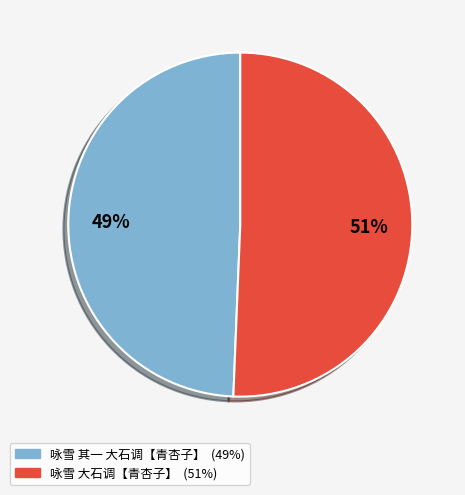

Do 咏雪 其一 大石调【青杏子】 and 咏雪 大石调【青杏子】 together represent more than half of the pie?

Yes